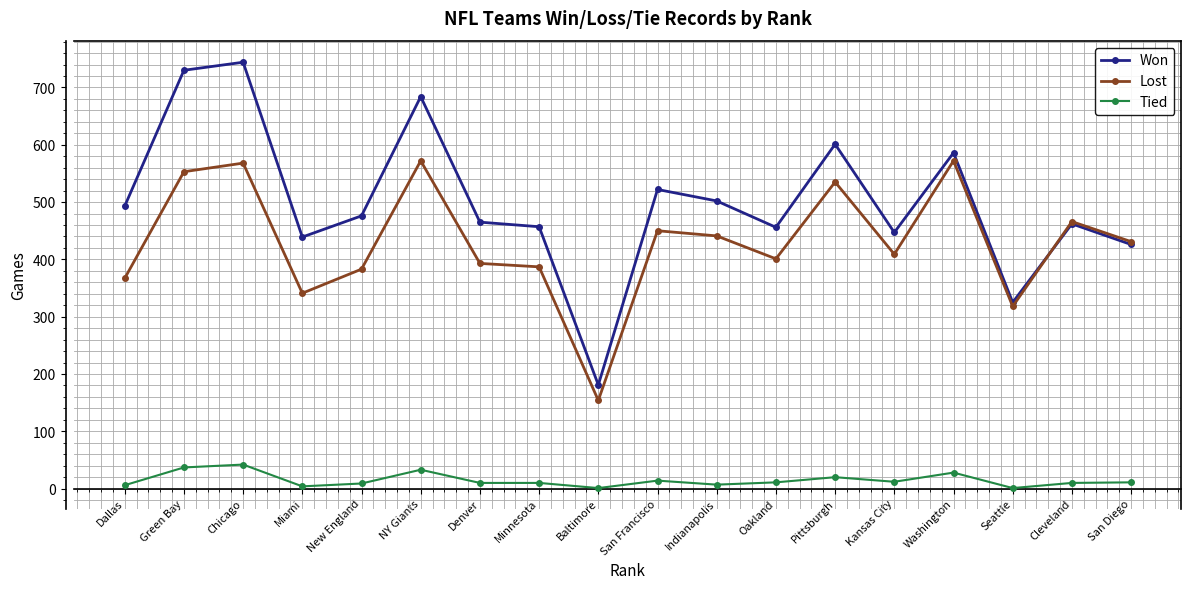

What is the minimum value for Lost?

154